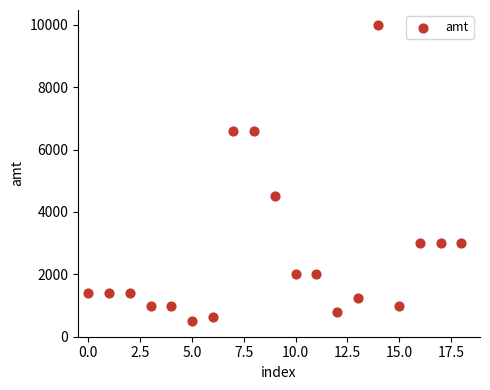

What Y value in the scatter plot is closest to 5250?

4500.0